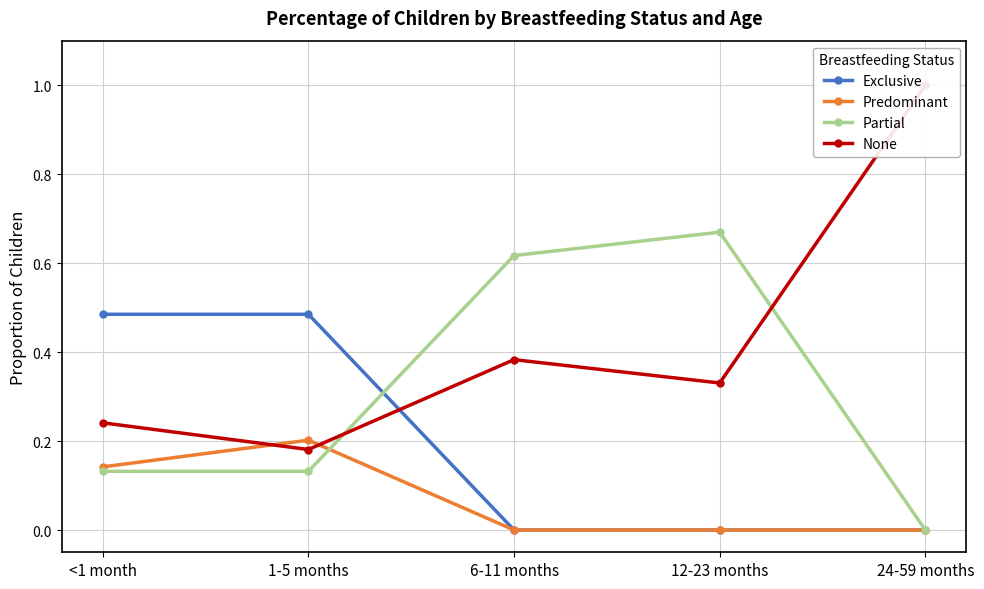

Does the chart have visible grid lines?

Yes